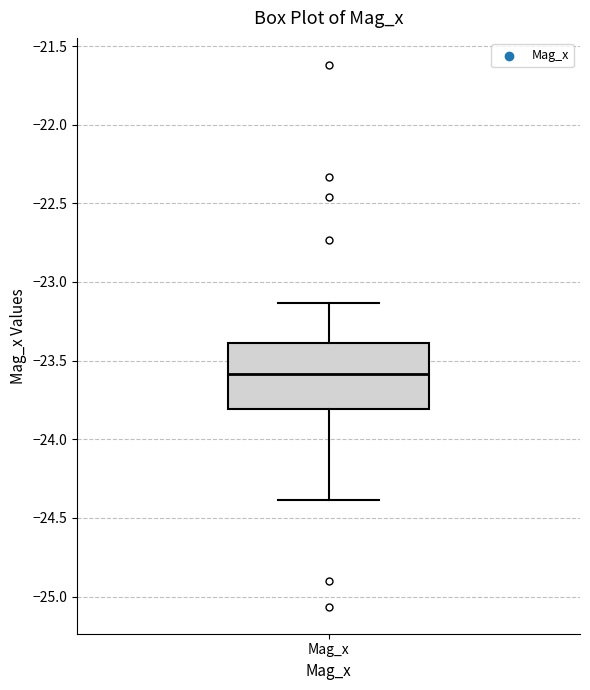

Where is the upper edge of the box for Mag_x on the y-axis? The values are not printed on the chart, so give them approximately, as read against the axis.

-23.40